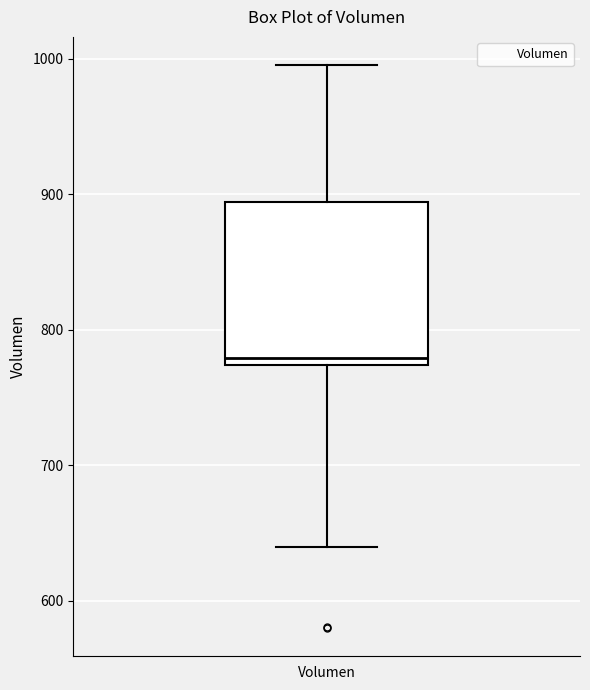

Read this box plot against the y-axis: the position of the median line, the range covered by the box, and the ends of both whiskers. The values are not printed on the chart, so give them approximately, as read against the axis.

median 780, box 770 to 890, whiskers 640 to 1000